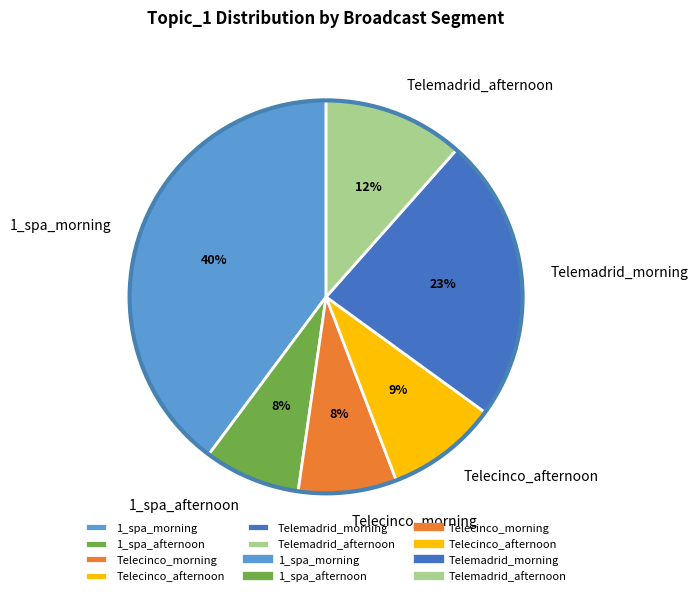

To the nearest percent, what is the average slice percentage?

17%